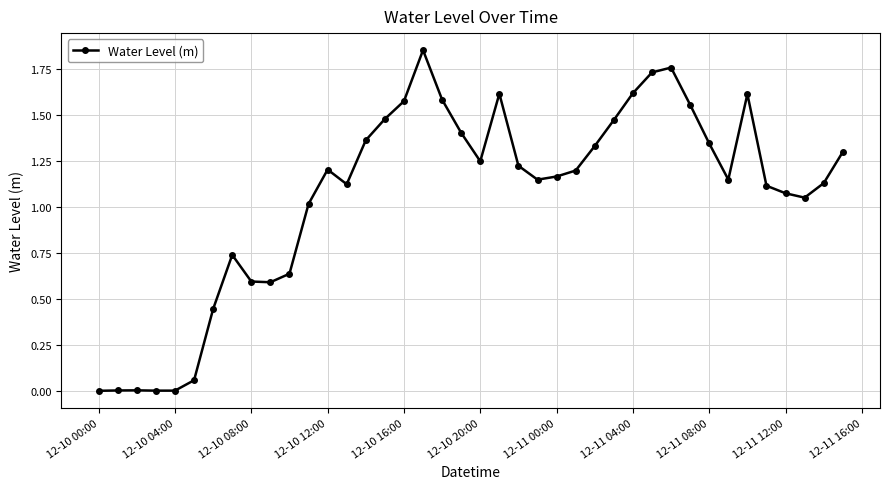

Count the number of data series in this chart.

1